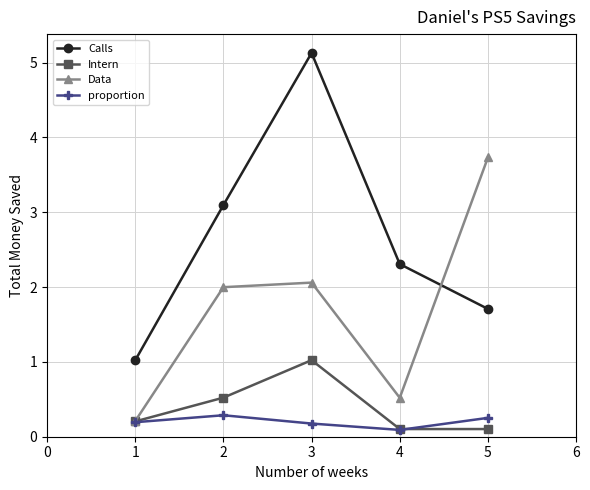

The value of Calls at 5 is 3.0. True or false?

False